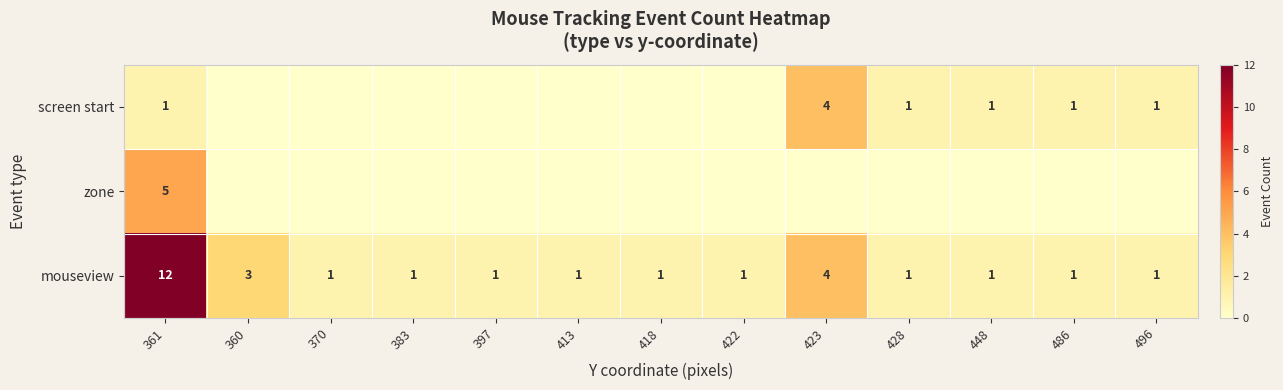

The value of mouseview at 413 is 1. True or false?

True